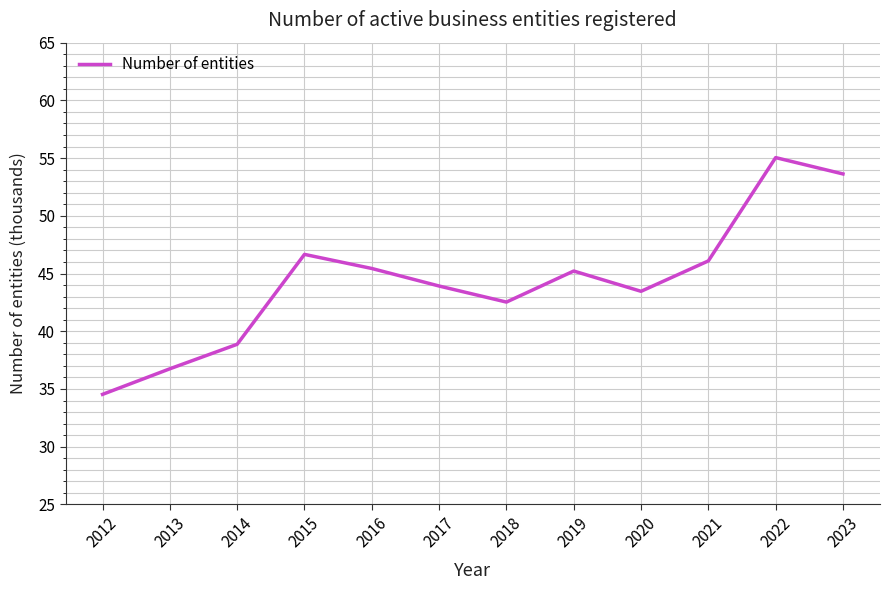

The chart shows a value of 46.7 at 2015. True or false?

True